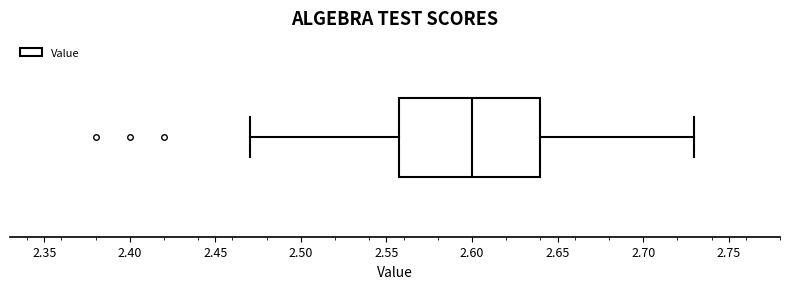

Where does the median line of the box sit on the x-axis? The values are not printed on the chart, so give them approximately, as read against the axis.

2.60